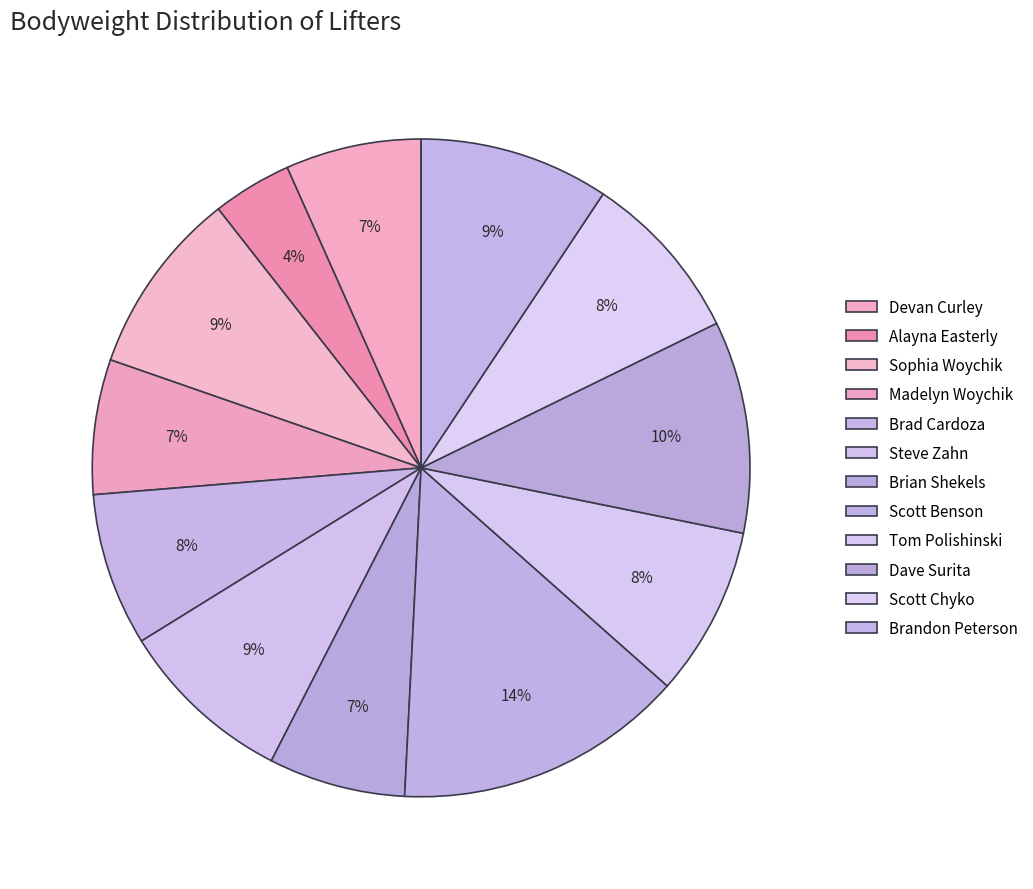

Combined, do Scott Benson and Brandon Peterson account for over 50%?

No